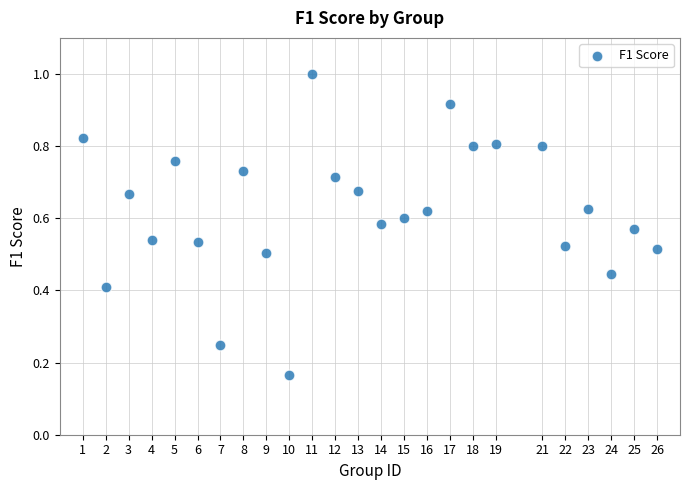

How many data points are displayed?

25